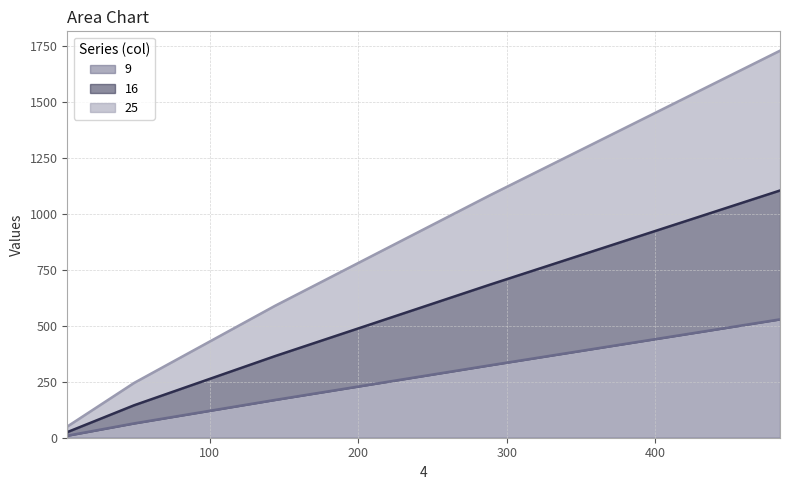

What are all the series names shown in the legend?

9, 16, 25